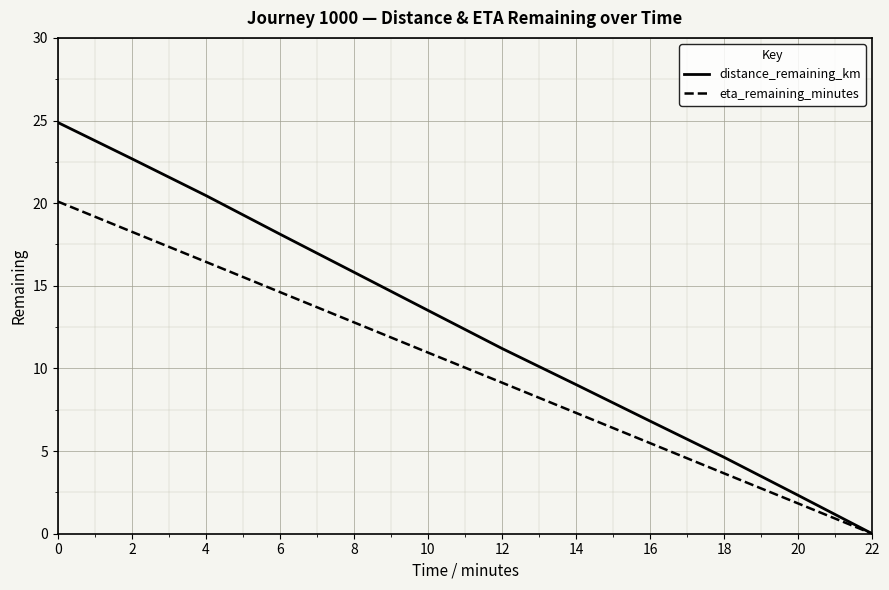

Is it true that distance_remaining_km equals 11.4 at 16?

False